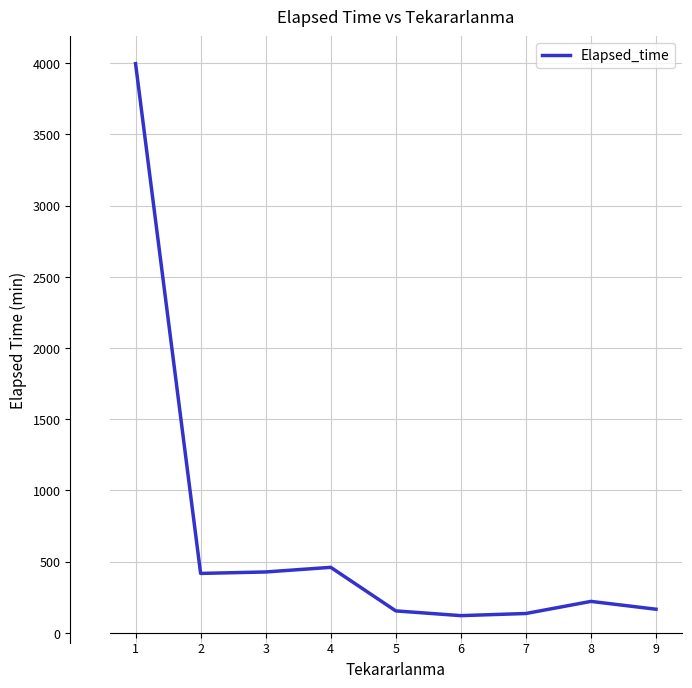

Is it true that the value at 3 is 220.6?

False